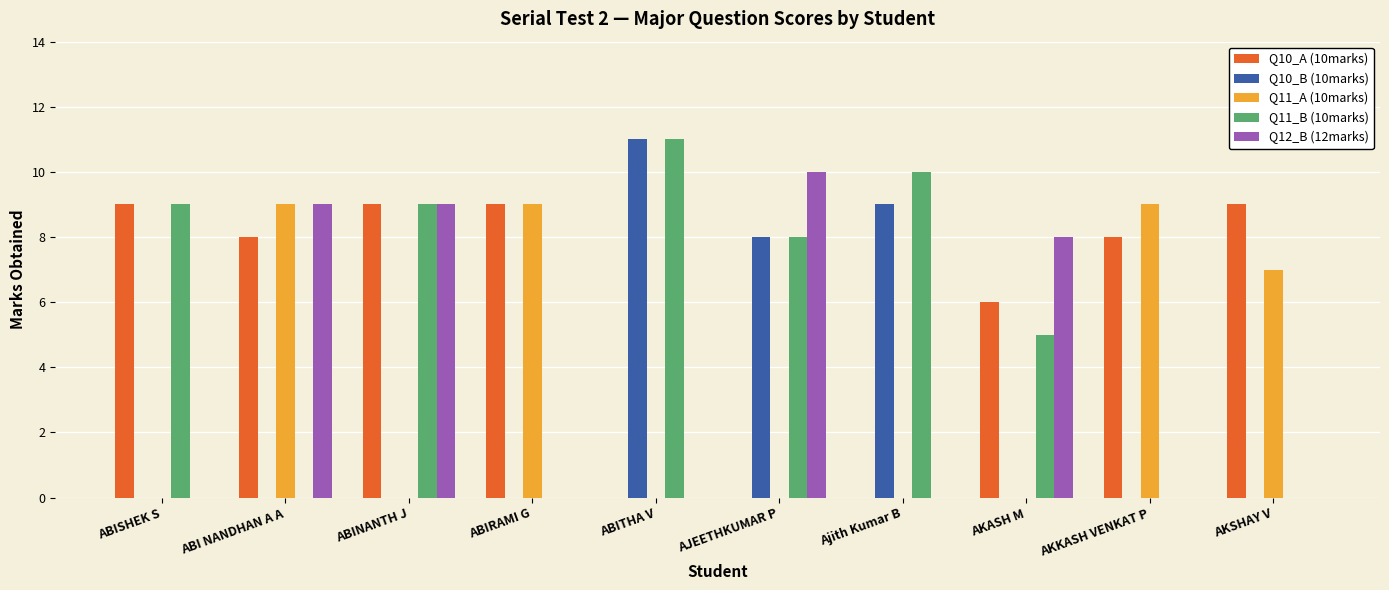

What is the maximum value shown in the chart?

11